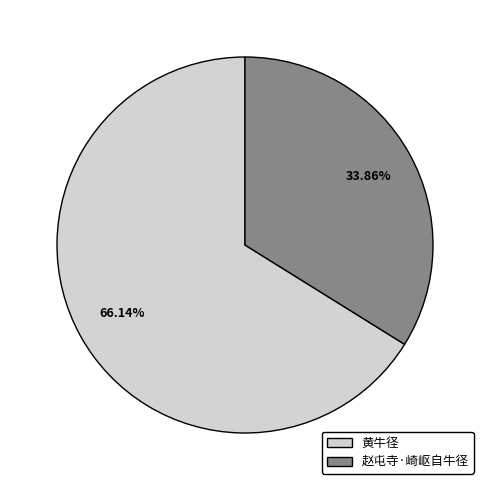

To the nearest percent, what percentage of the pie is 赵屯寺·崎岖自牛径?

34%